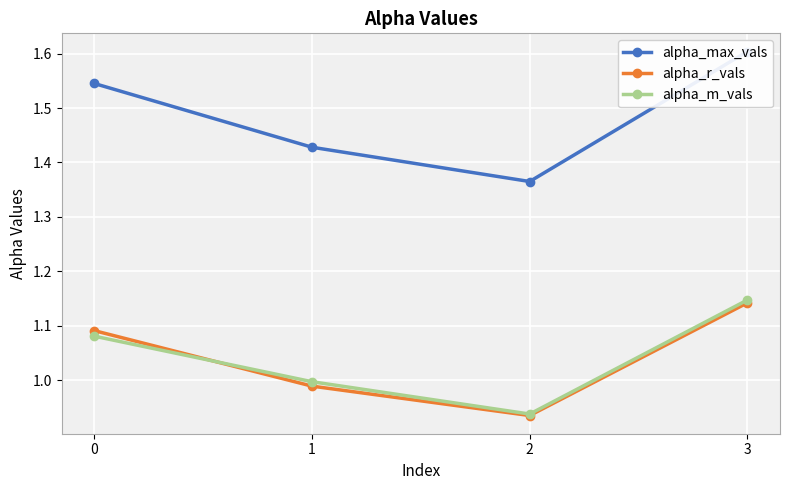

Which series has the largest total across all categories?

alpha_max_vals